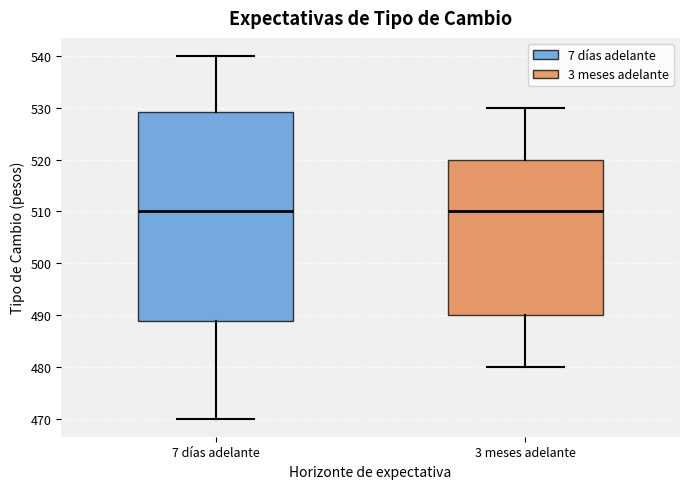

Where does the median line of the box for 7 días adelante sit on the y-axis? The values are not printed on the chart, so give them approximately, as read against the axis.

510